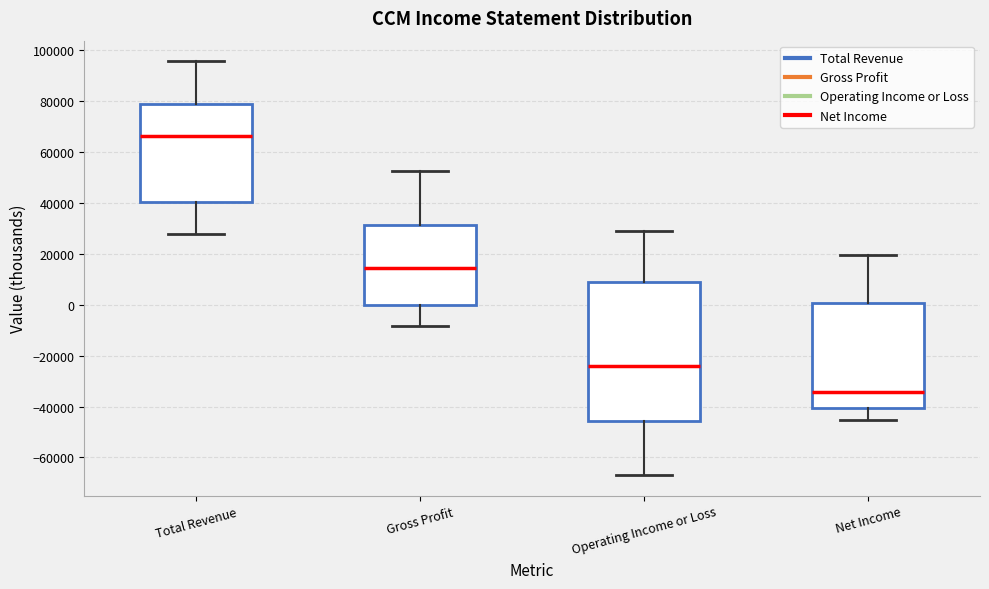

Which box has the highest median line?

Total Revenue